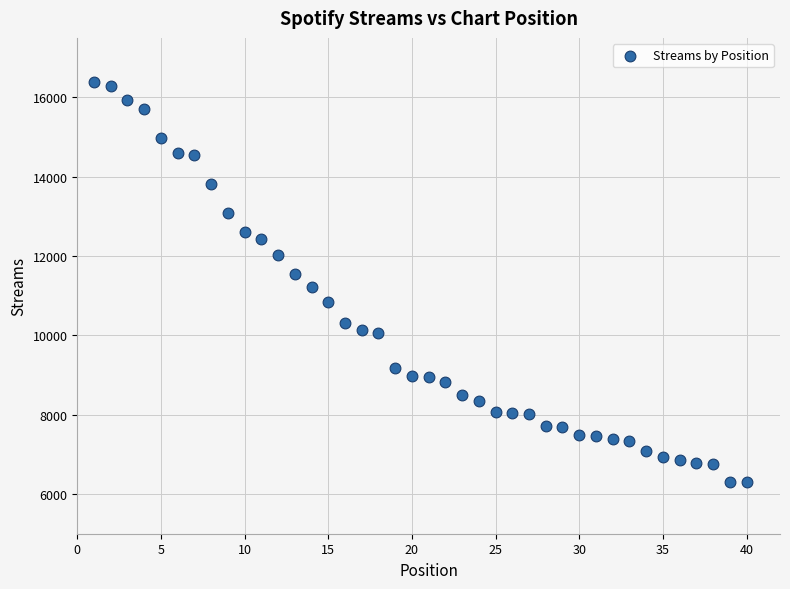

What is the range of Y values (max minus min)?

10073